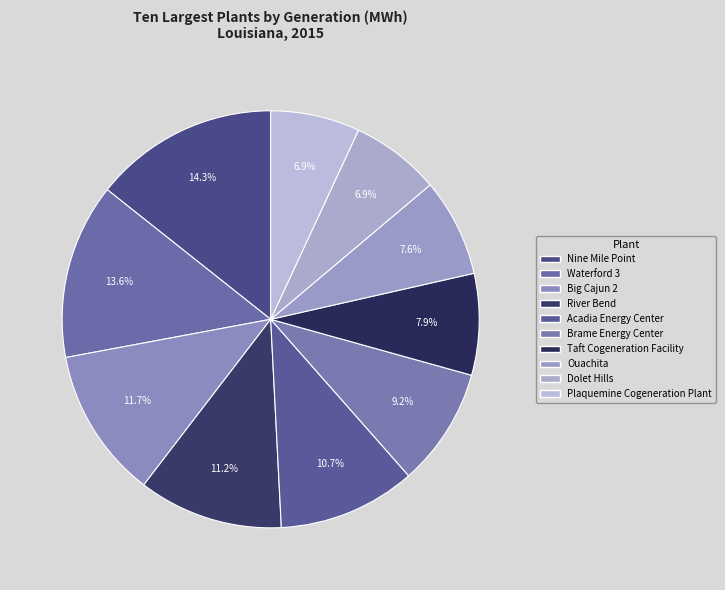

To the nearest percent, what percentage of the pie is Big Cajun 2?

12%